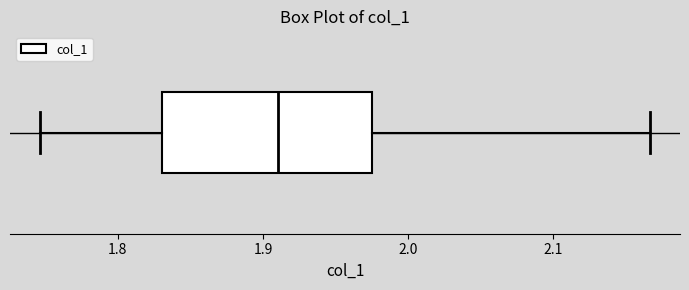

Where is the left edge of the box on the x-axis? The values are not printed on the chart, so give them approximately, as read against the axis.

1.83